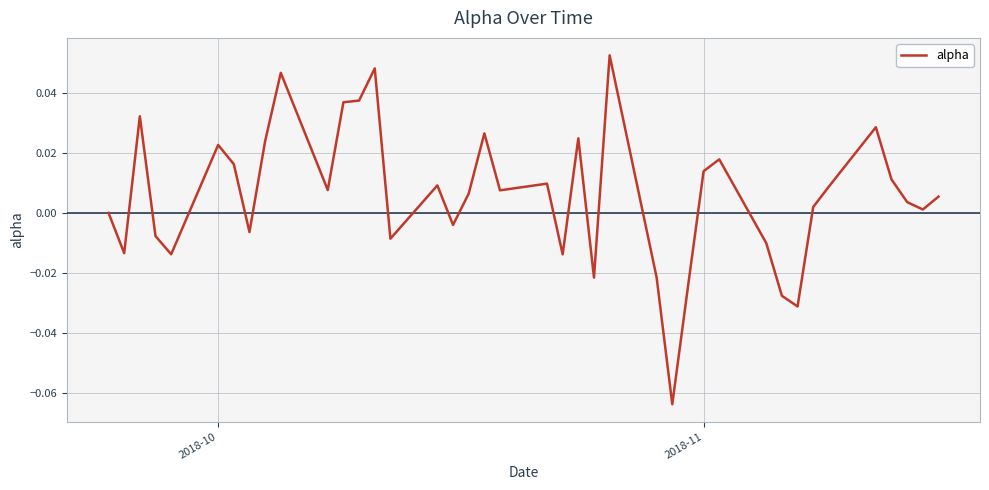

True or false: there are more than 2 points higher than both neighbors.

True